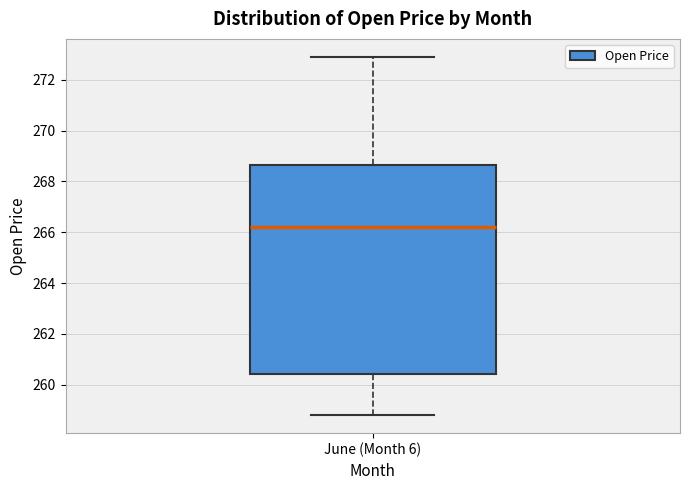

Read this box plot against the y-axis: the position of the median line, the range covered by the box, and the ends of both whiskers. The values are not printed on the chart, so give them approximately, as read against the axis.

median 266.2, box 260.4 to 268.6, whiskers 258.8 to 272.8